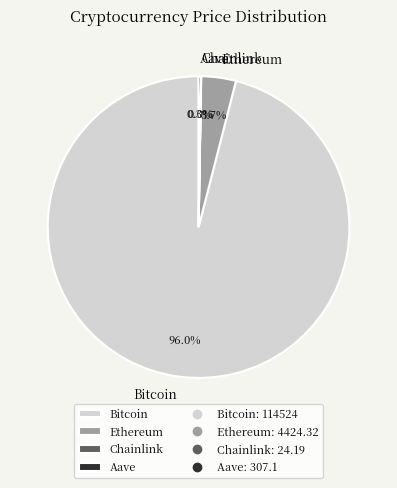

To the nearest percent, what portion does Ethereum represent?

4%